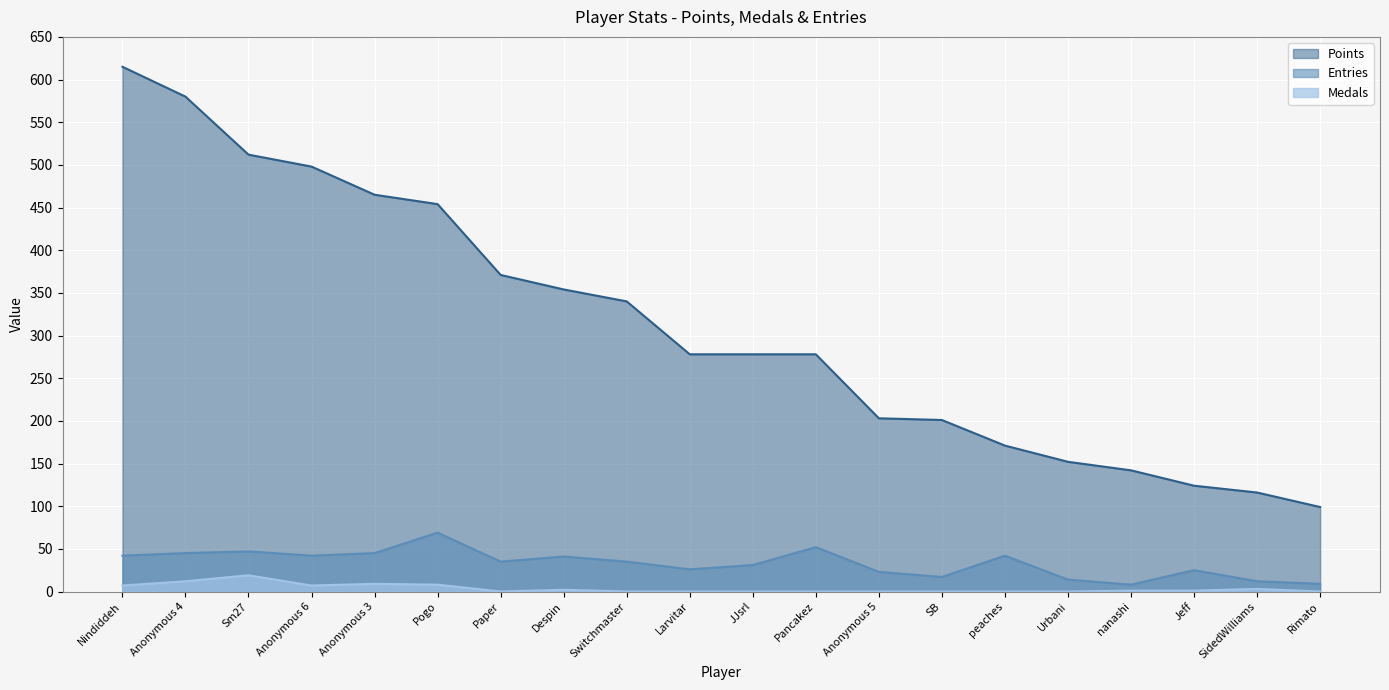

Between Anonymous 3 and nanashi, which series saw the biggest shift?

Points